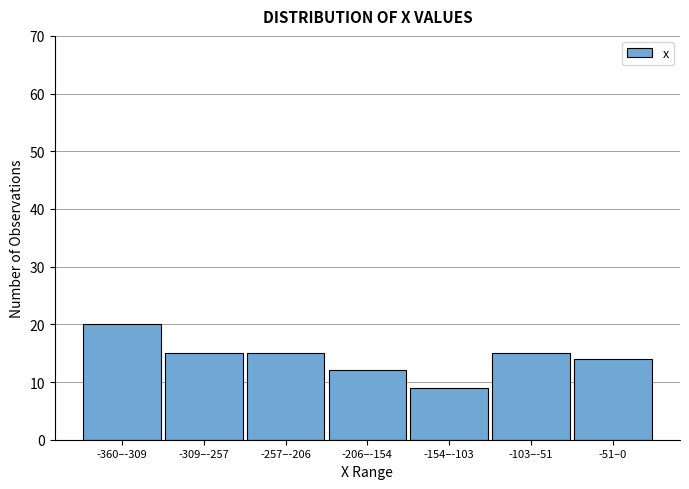

Reading left to right, list all the values displayed in this chart.

-360–-309=20	-309–-257=15	-257–-206=15	-206–-154=12	-154–-103=9	-103–-51=15	-51–0=14